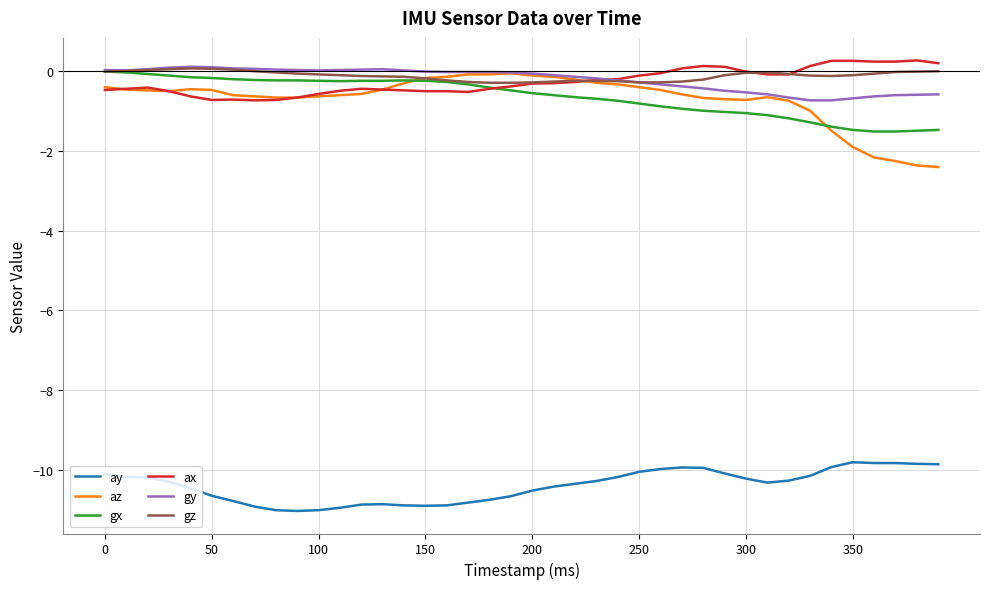

What is the average value of the gz series?

-0.1